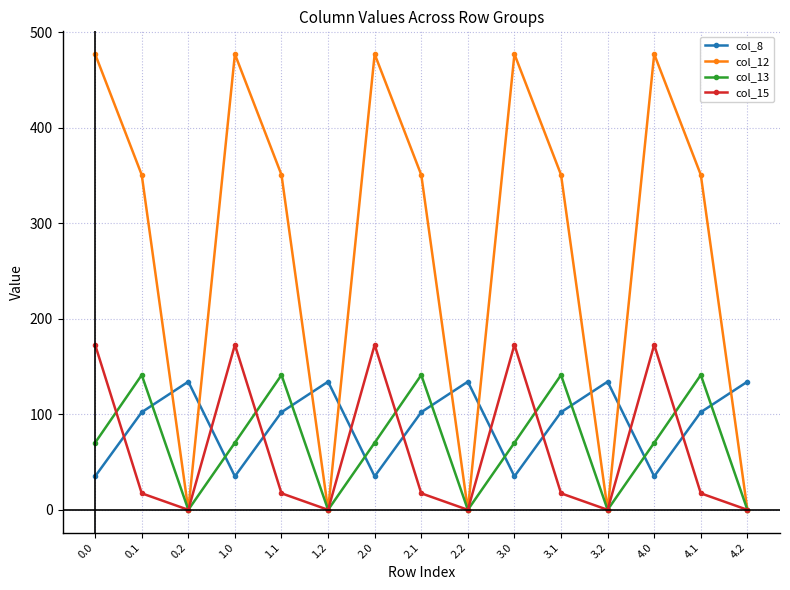

Is the value of col_12 at 0.1 greater than the value of col_15 at 1.1?

Yes